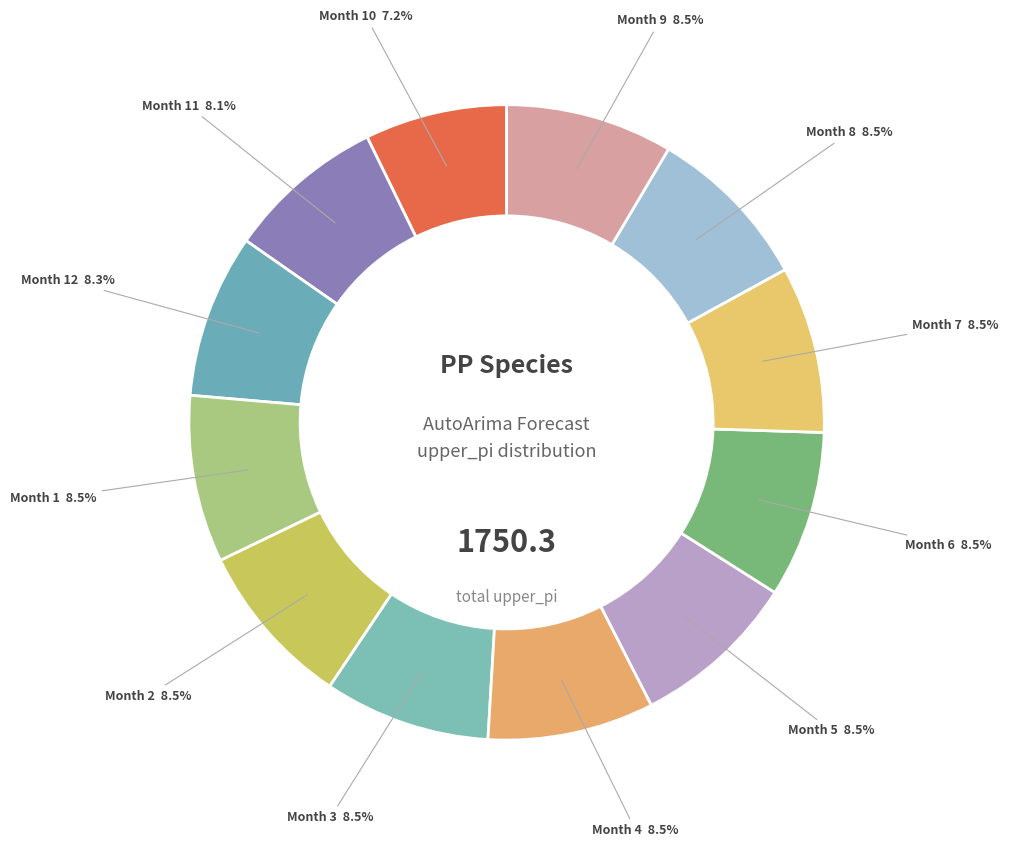

Which slice is the smallest?

Month 10